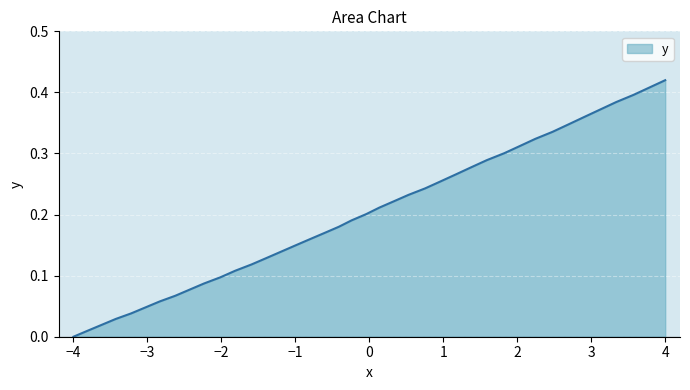

How many lines are shown in the chart?

1